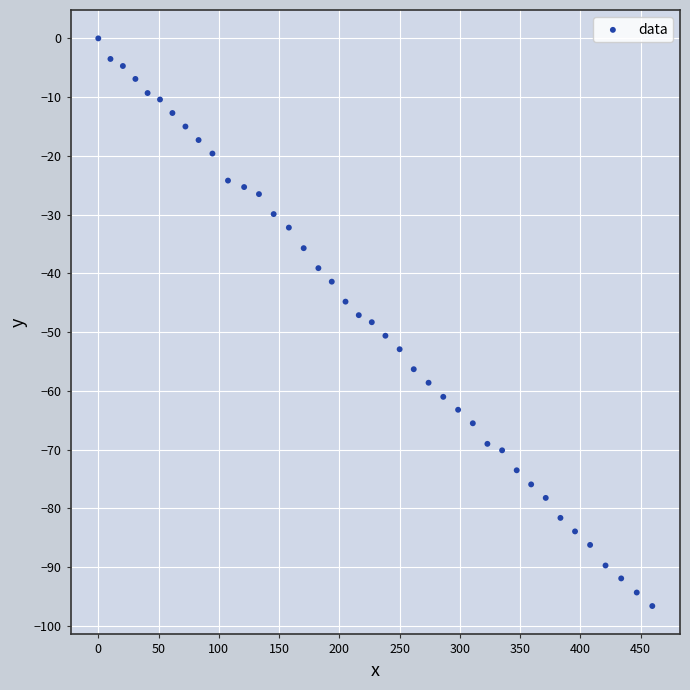

What is the range of Y values (max minus min)?

96.6